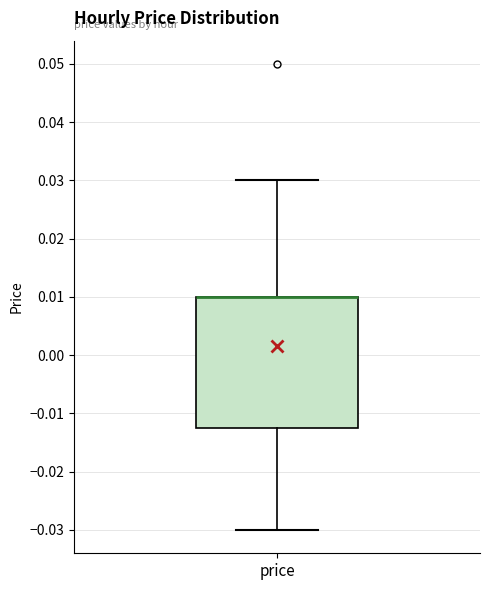

Read this box plot against the y-axis: the position of the median line, the range covered by the box, and the ends of both whiskers. The values are not printed on the chart, so give them approximately, as read against the axis.

median 0.010 (drawn on the box's upper edge), box -0.012 to 0.010, whiskers -0.030 to 0.030